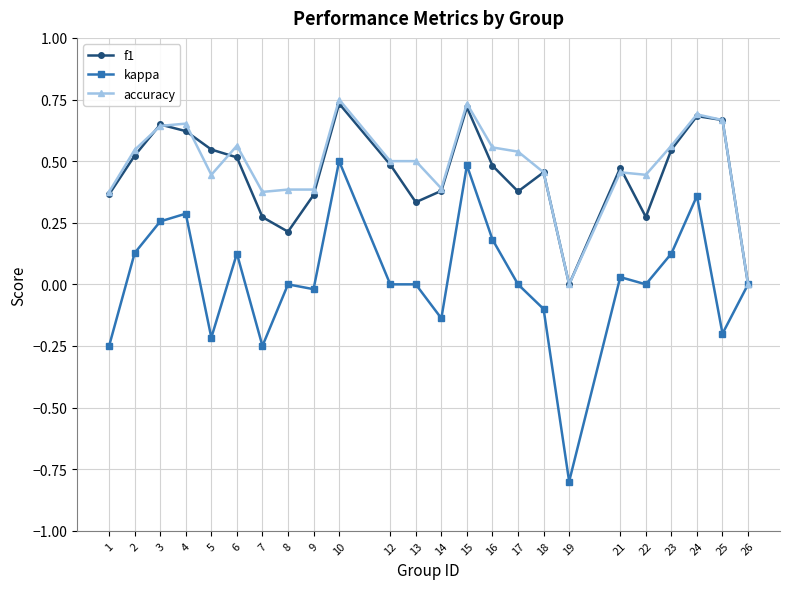

True or false: f1 has more than 0 interior local peaks.

True